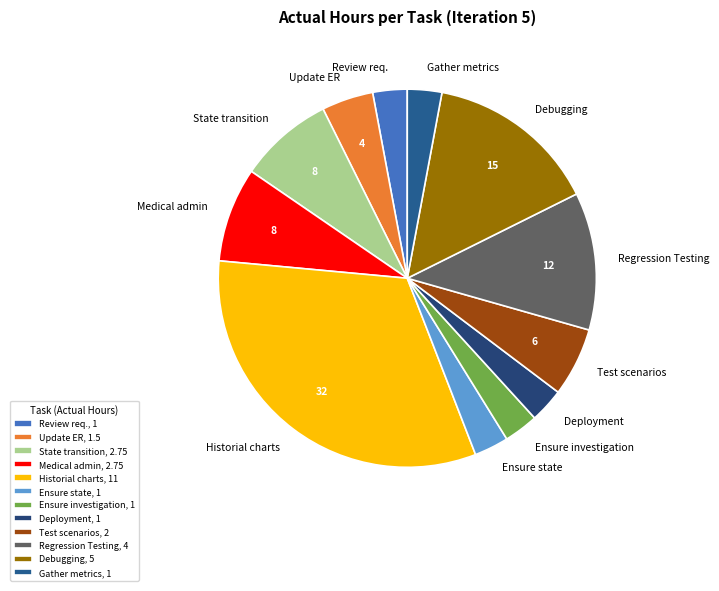

Does Update ER represent more than half of the total?

No